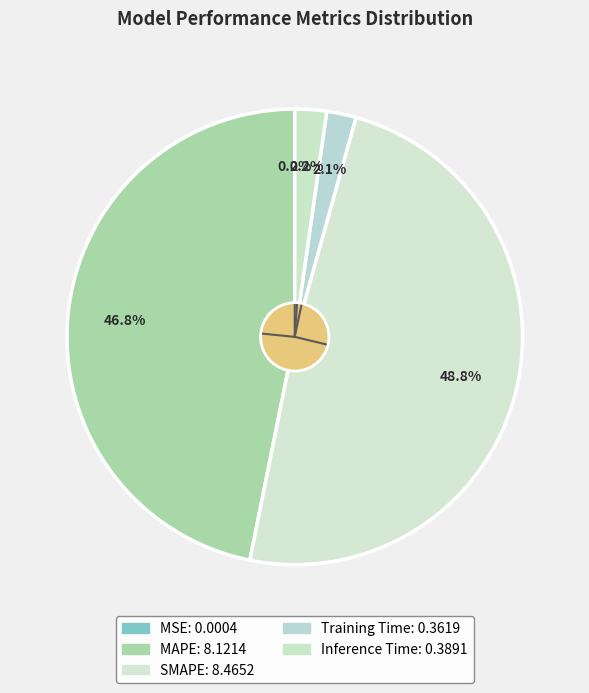

Count the number of slices in the pie.

5